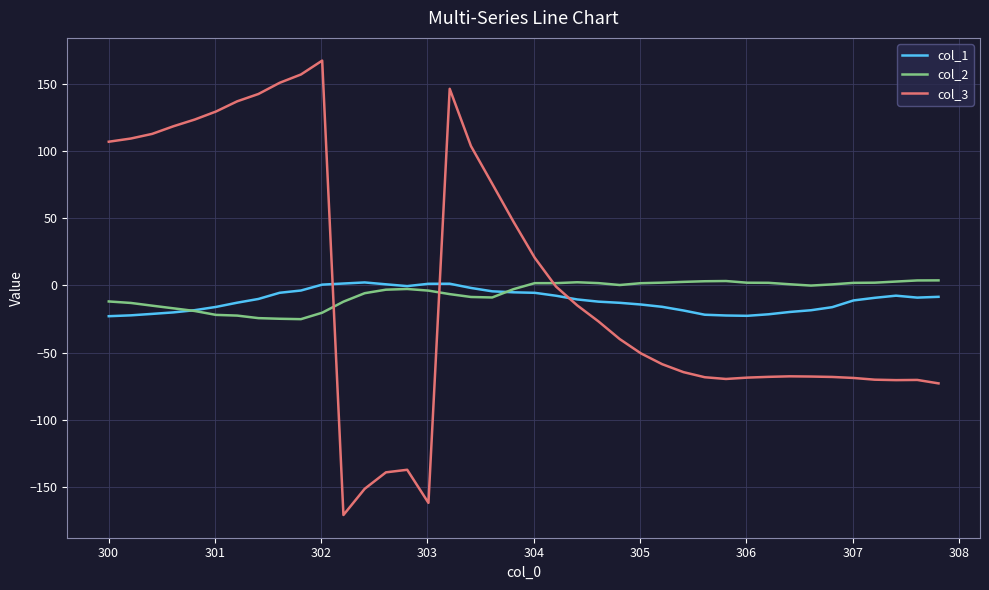

What is the minimum value for col_2?

-25.1